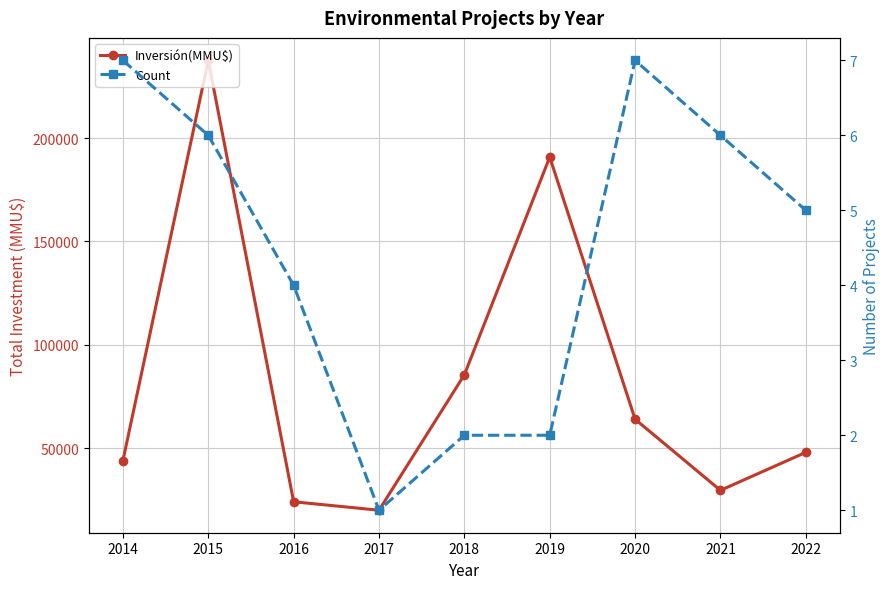

What are all the series names shown in the legend?

Inversión(MMU$), Count